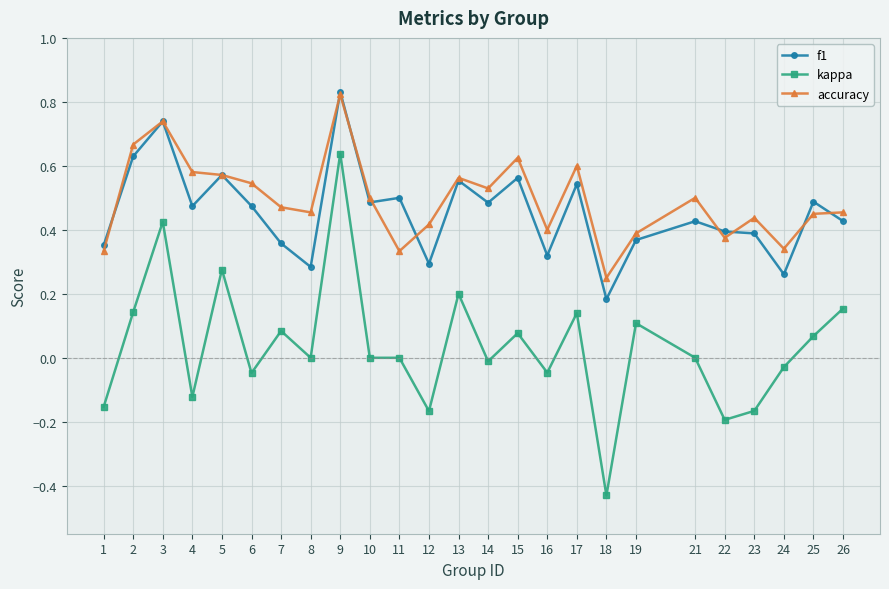

Which category has the lowest value in the kappa series?

18